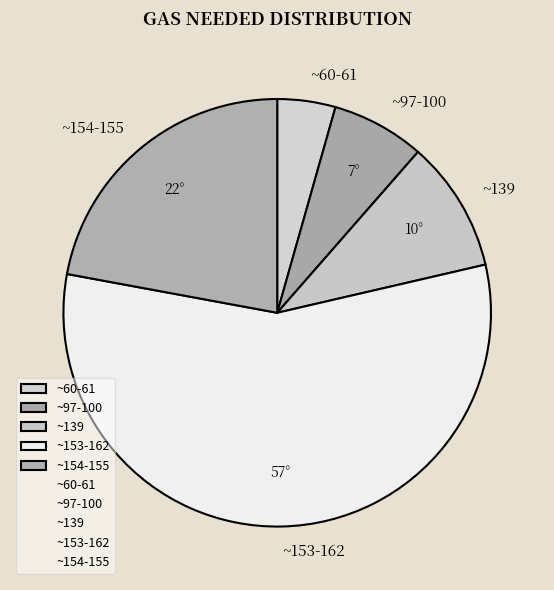

Which category has the biggest portion of the pie?

~153-162